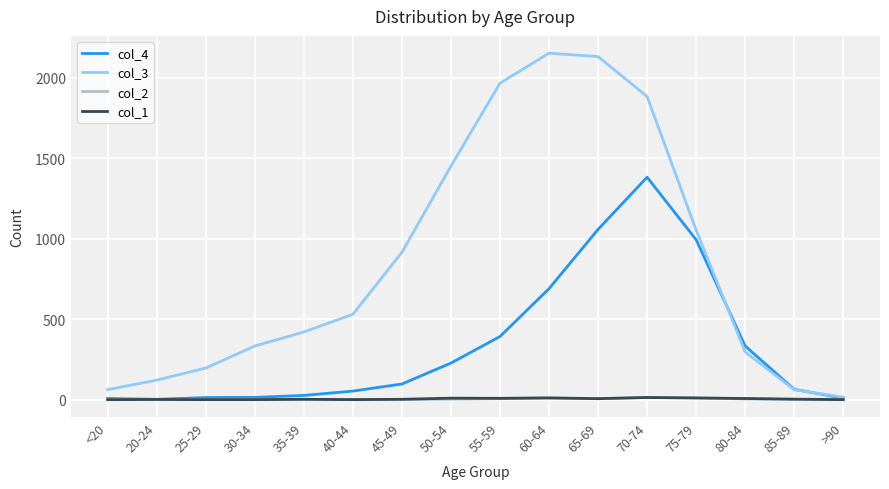

What position from the left is 70-74?

12